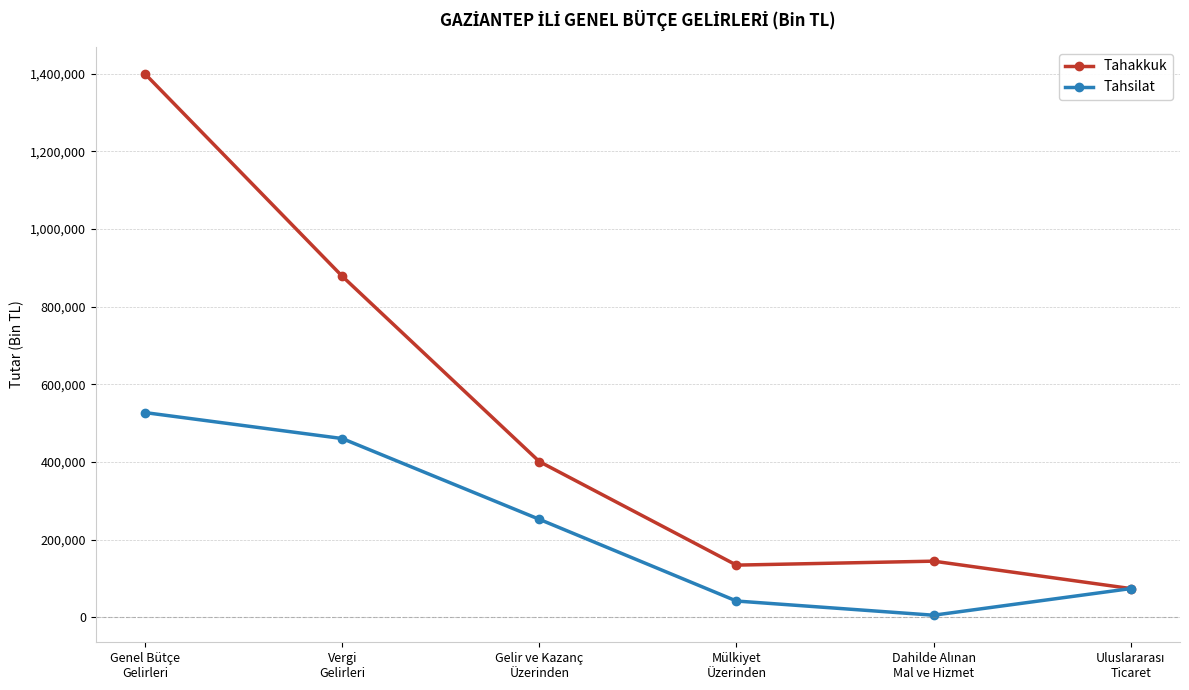

Which series has the largest range (max minus min)?

Tahakkuk